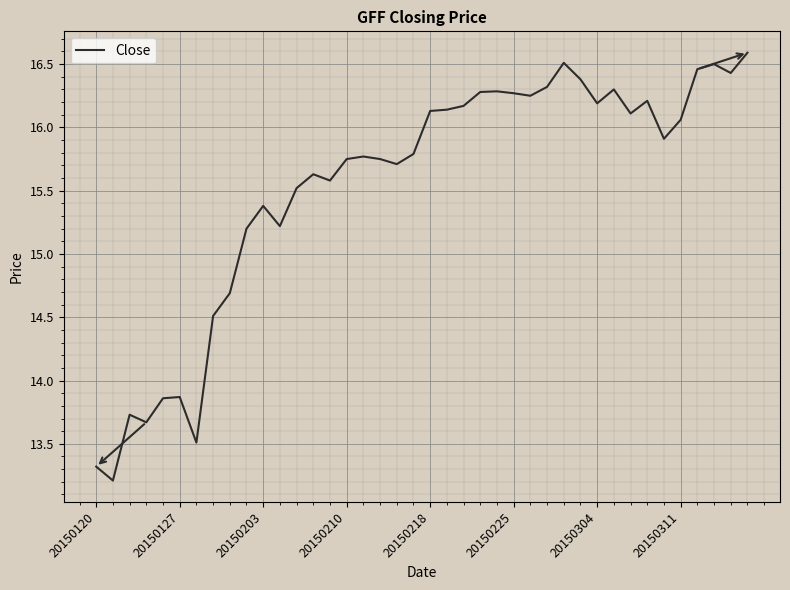

Does the chart have visible grid lines?

Yes